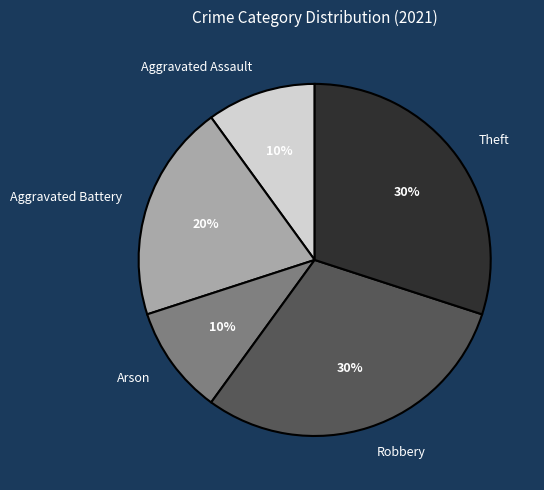

What is the ratio of the value at Theft to the value at Aggravated Assault?

3.0